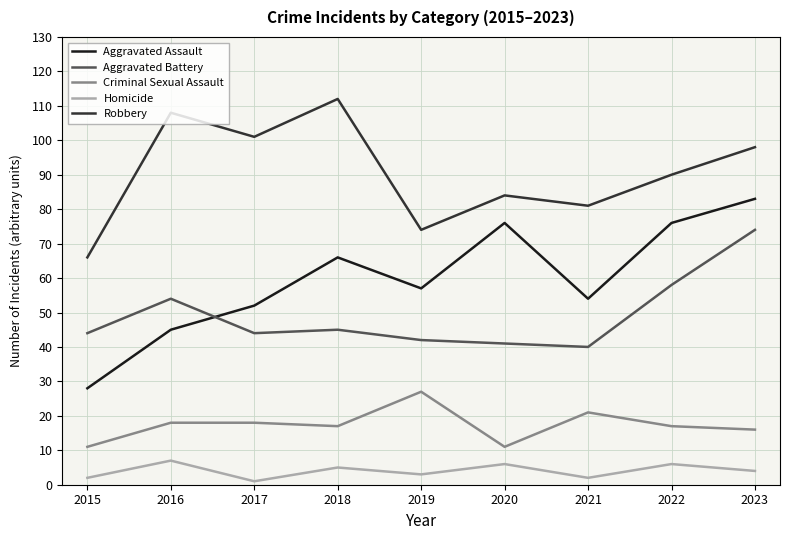

In Aggravated Assault, how many points are higher than both neighbors (excluding endpoints)?

2